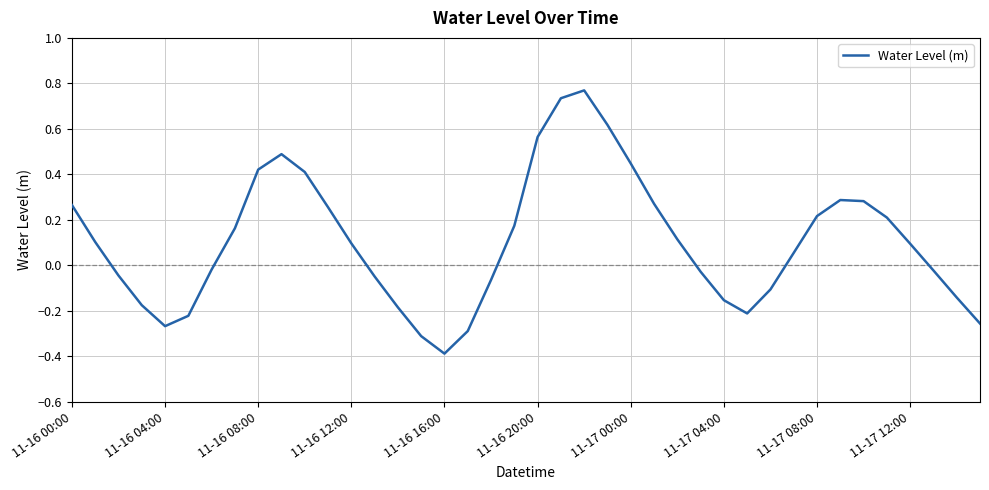

How many interior local valleys (lower than both neighbors) does the data have?

3